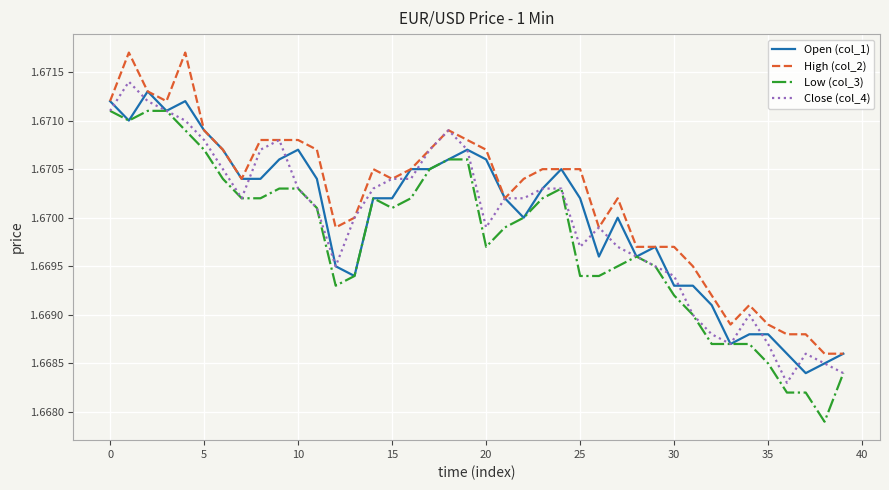

How many lines are shown in the chart?

4